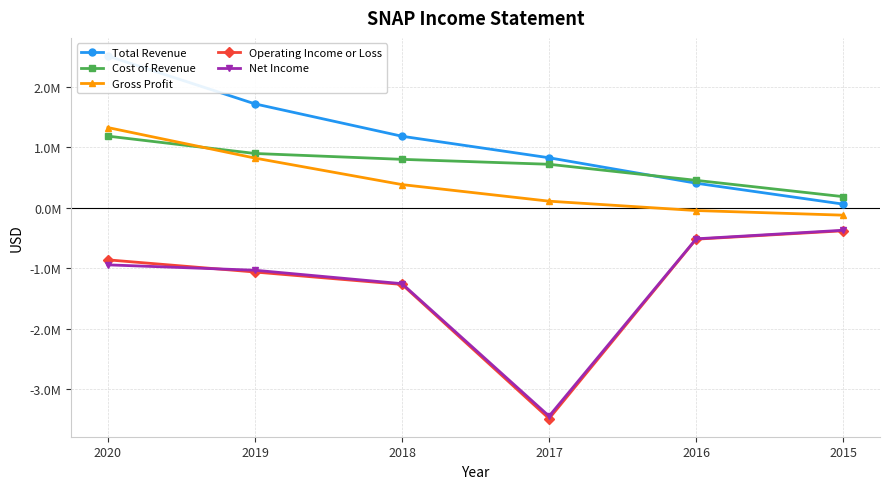

Rank the categories by Cost of Revenue value from highest to lowest.

2020, 2019, 2018, 2017, 2016, 2015